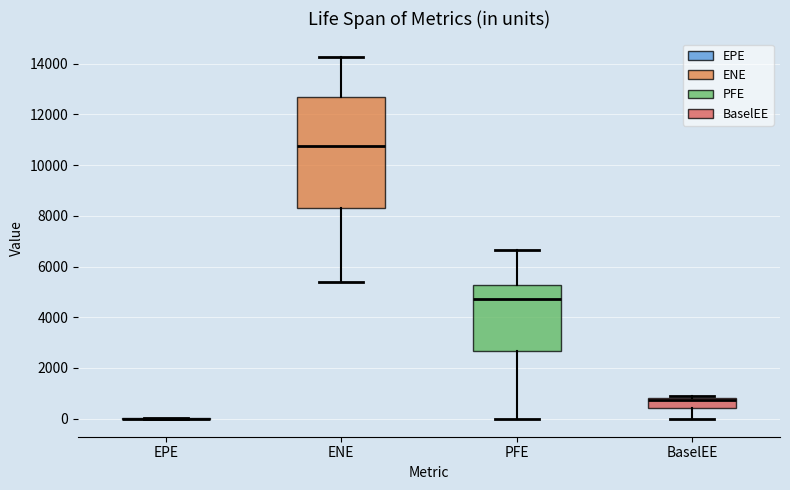

Comparing the boxes themselves (not the whiskers), which one is the tallest?

ENE